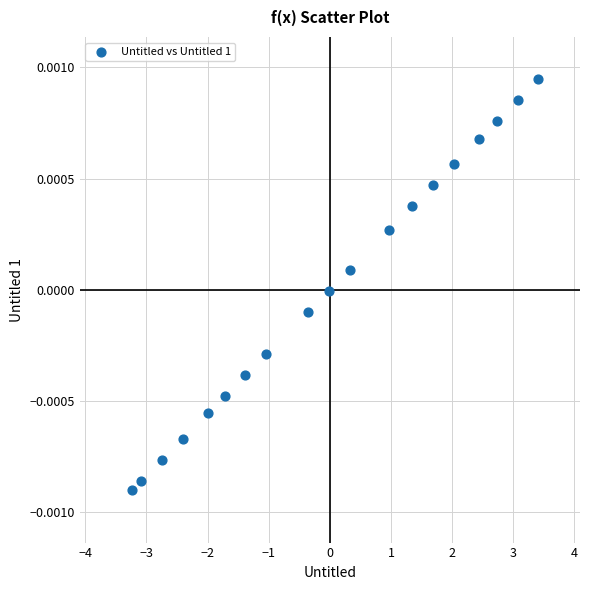

What is the range of X values (max minus min)?

6.7